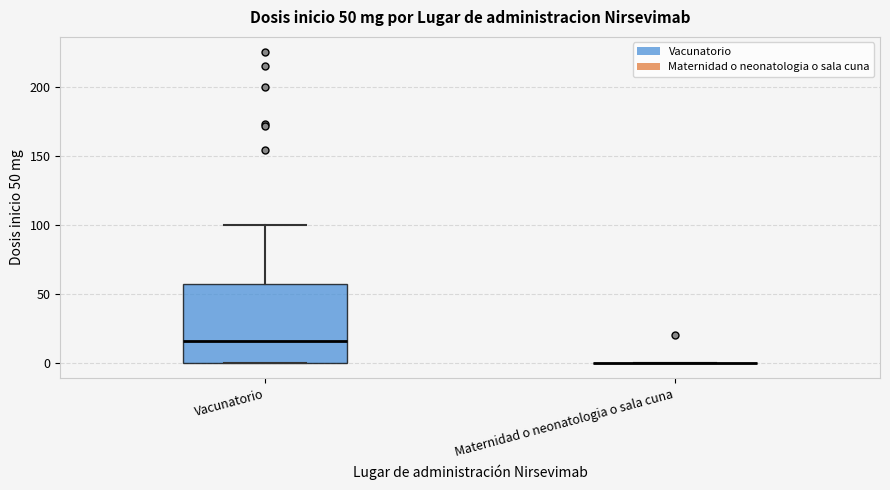

Which box is the tallest, from its lower edge to its upper edge?

Vacunatorio